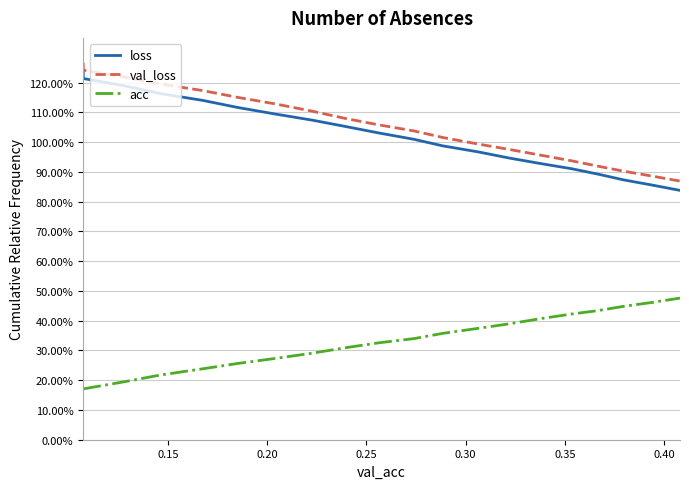

Which series has the largest total across all categories?

val_loss